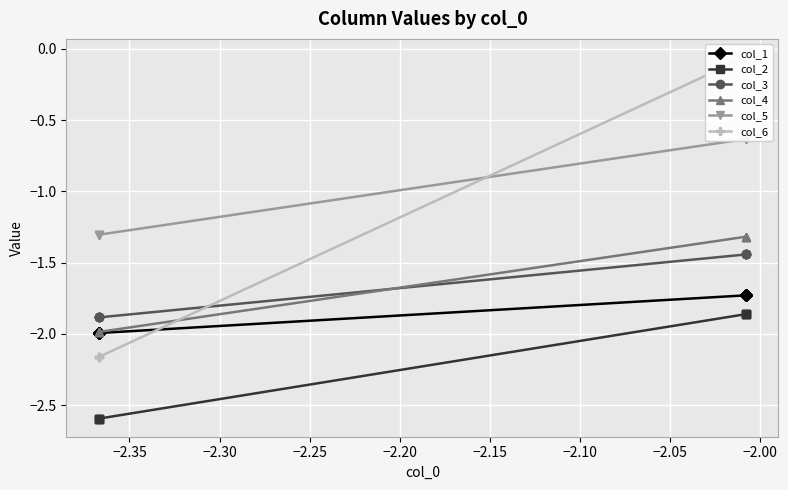

What is the sum of the col_3 values at −2.20 and −2.25?

-3.3